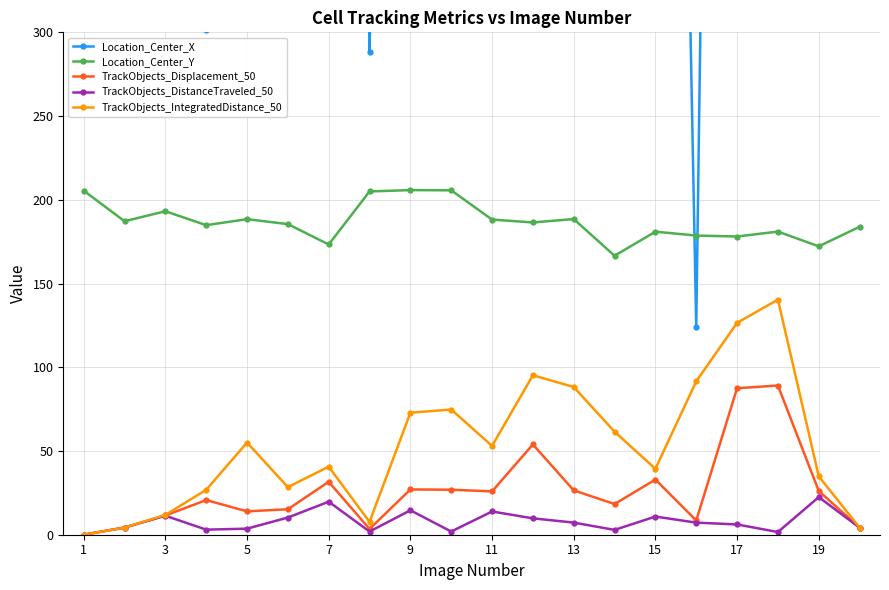

How many lines are shown in the chart?

5